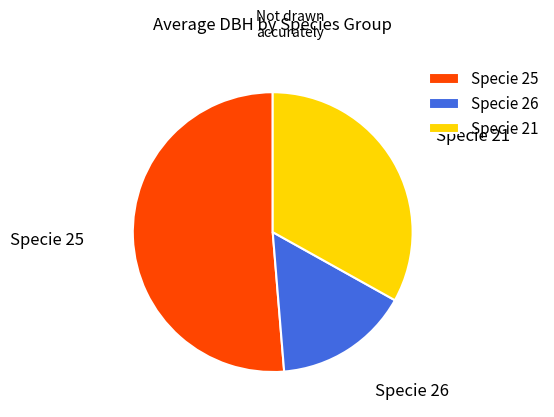

Do Specie 25 and Specie 26 together represent more than half of the pie?

Yes